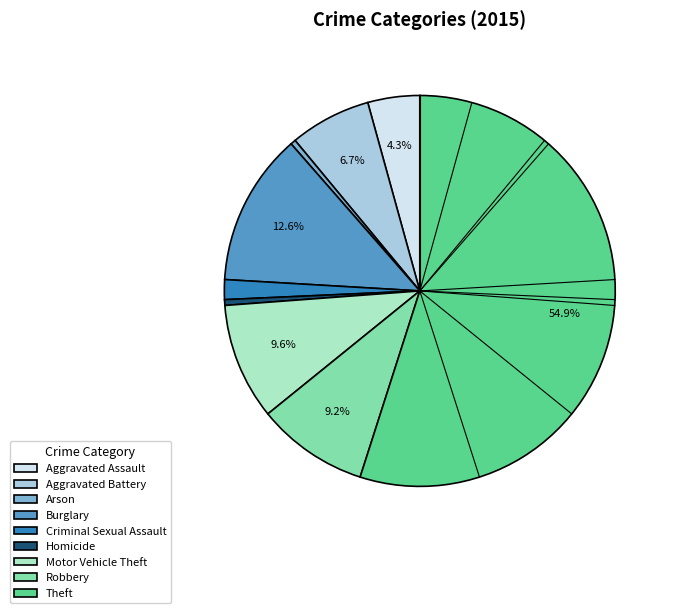

How many slices are in this pie chart?

9